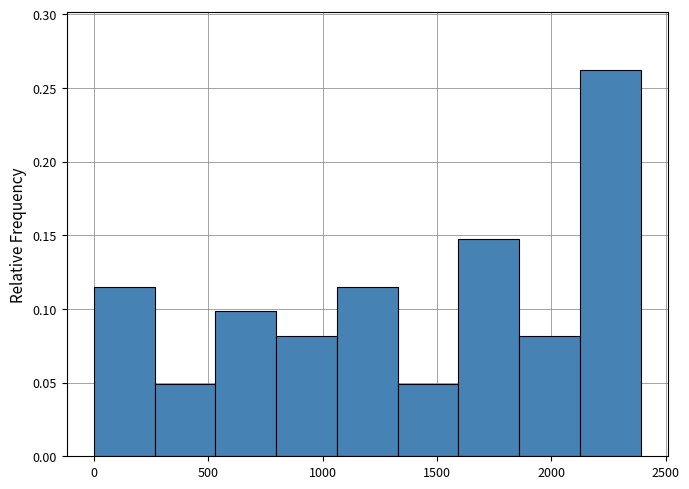

Reading left to right, list every bar in this chart as the range it spans on the x-axis followed by its height. Neither the bar edges nor the heights are printed on the chart, so give them approximately, as read against the axes.

0 to 250: 0.115
250 to 550: 0.050
550 to 800: 0.100
800 to 1050: 0.080
1050 to 1350: 0.115
1350 to 1600: 0.050
1600 to 1850: 0.150
1850 to 2100: 0.080
2100 to 2400: 0.260